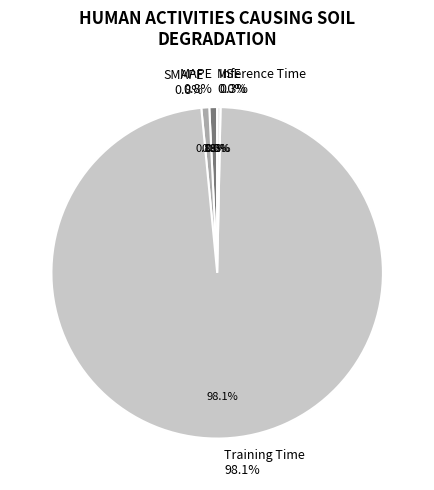

Is it true that Inference Time is 8% of the pie?

False